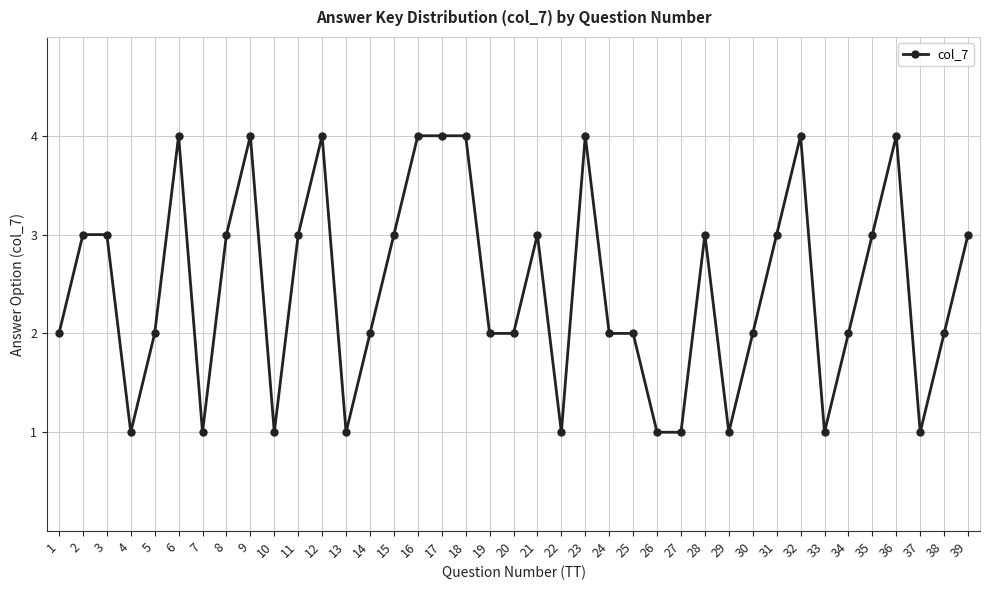

Between 10 and 5, which is larger?

5